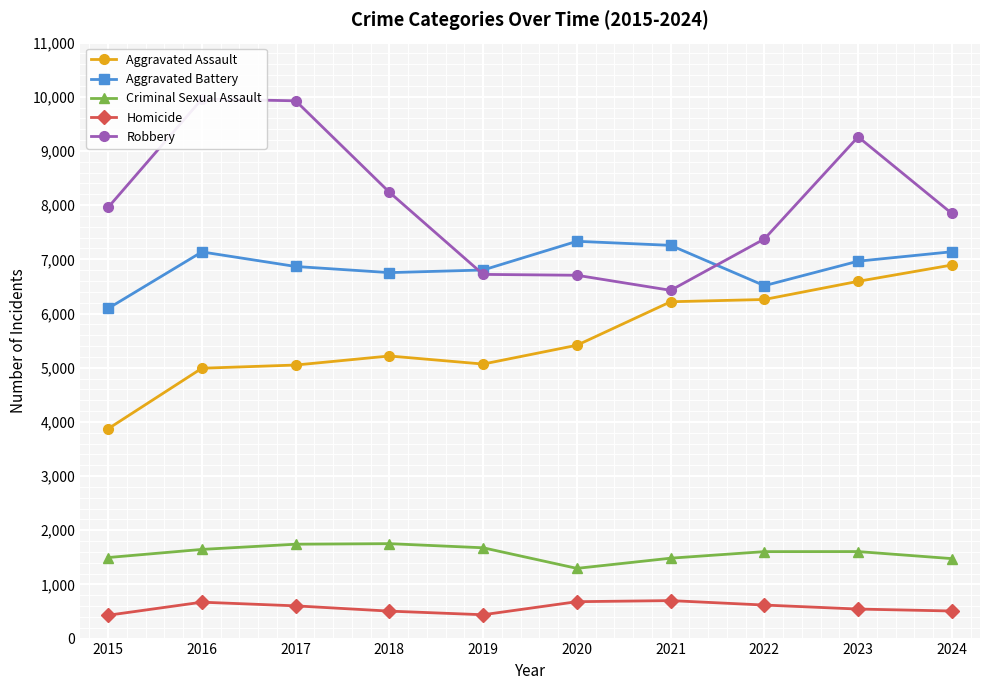

Reading right to left, what are all the values shown in this chart?

Aggravated Assault: 2024=6895	2023=6594	2022=6259	2021=6217	2020=5414	2019=5067	2018=5216	2017=5049	2016=4990	2015=3873
Aggravated Battery: 2024=7140	2023=6966	2022=6514	2021=7258	2020=7333	2019=6803	2018=6755	2017=6868	2016=7137	2015=6094
Criminal Sexual Assault: 2024=1476	2023=1606	2022=1605	2021=1484	2020=1296	2019=1676	2018=1752	2017=1742	2016=1646	2015=1496
Homicide: 2024=509	2023=545	2022=619	2021=701	2020=681	2019=440	2018=507	2017=604	2016=672	2015=431
Robbery: 2024=7846	2023=9260	2022=7376	2021=6428	2020=6706	2019=6722	2018=8238	2017=9926	2016=9959	2015=7959